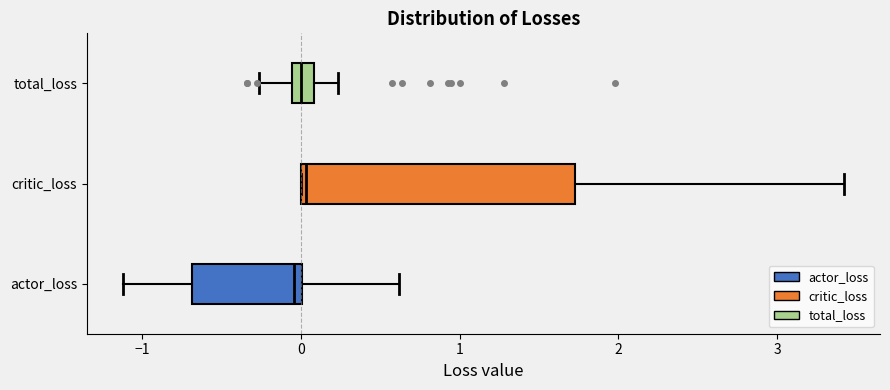

Which box is the widest, from its left edge to its right edge?

critic_loss